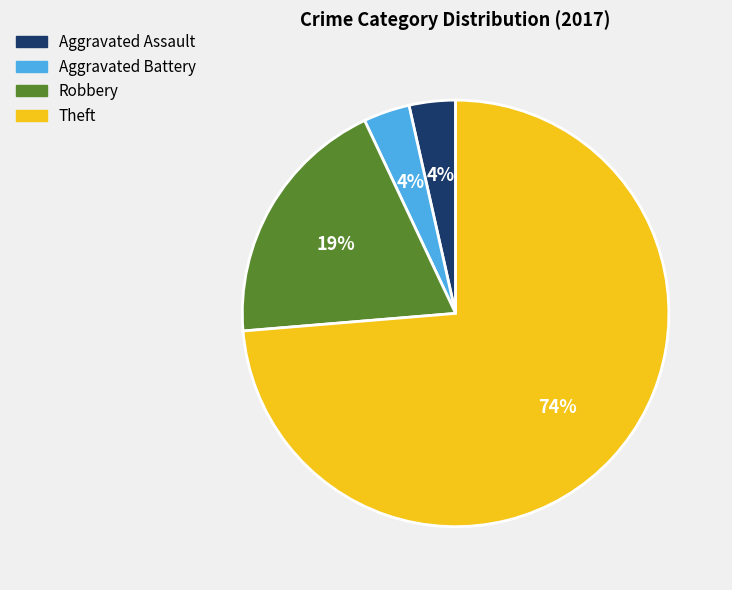

Does any single category account for the majority?

Yes